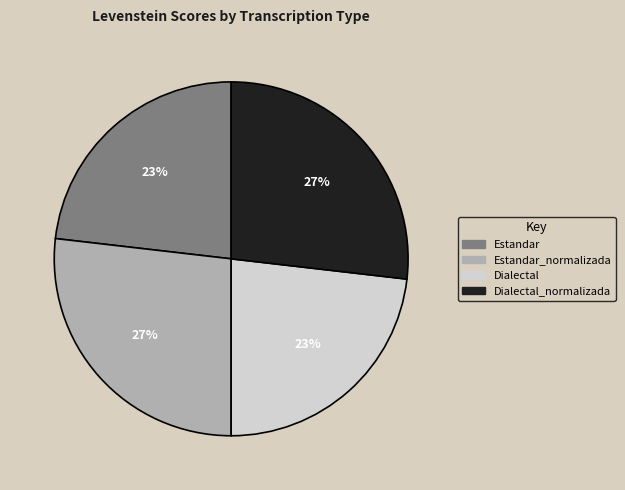

Is it true that Estandar is 23% of the pie?

True